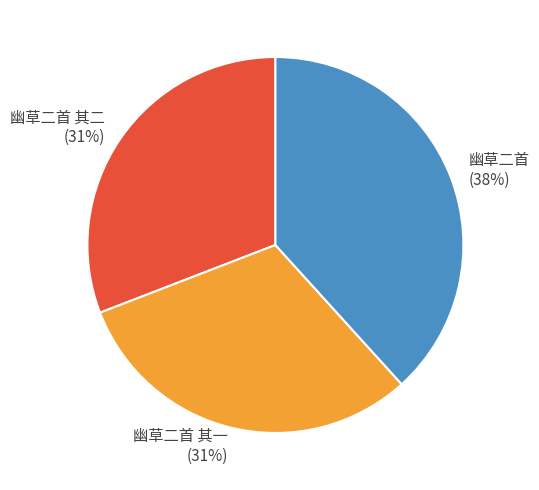

Which has a higher value, 幽草二首 or 幽草二首 其一?

幽草二首